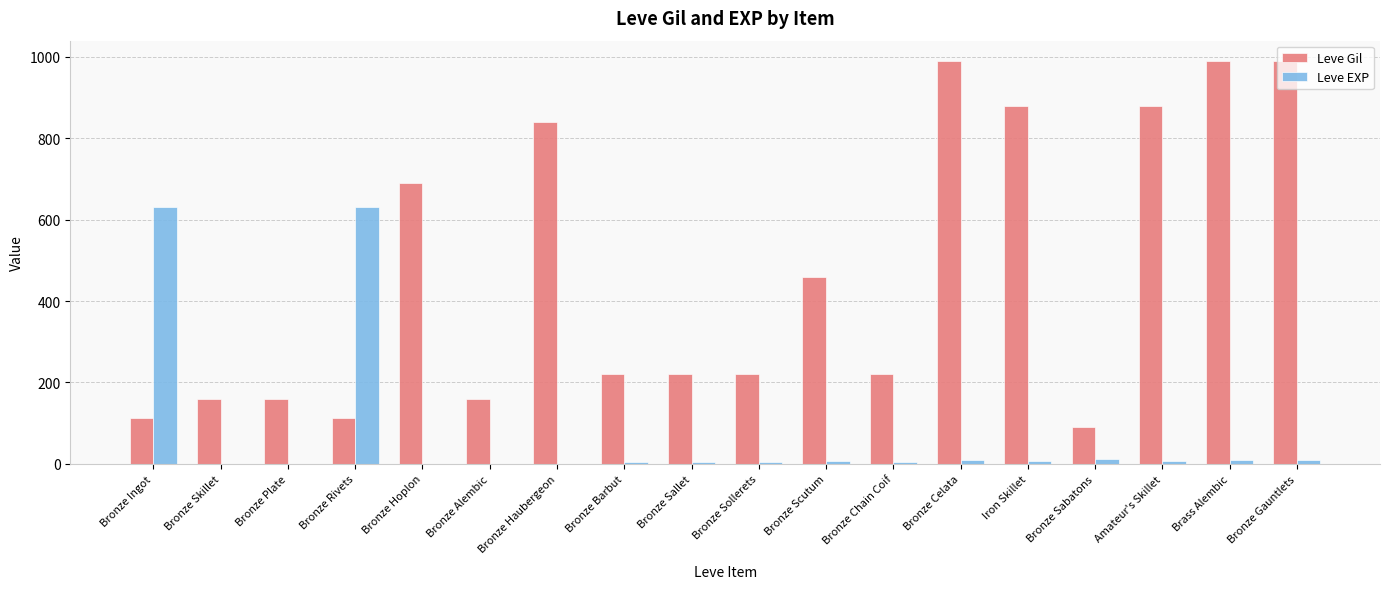

Are the bars grouped side by side (vs. stacked)?

Yes